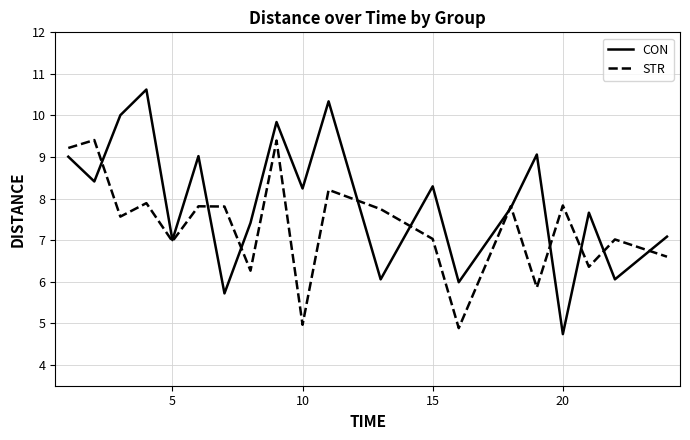

Which series has the widest spread of values?

CON